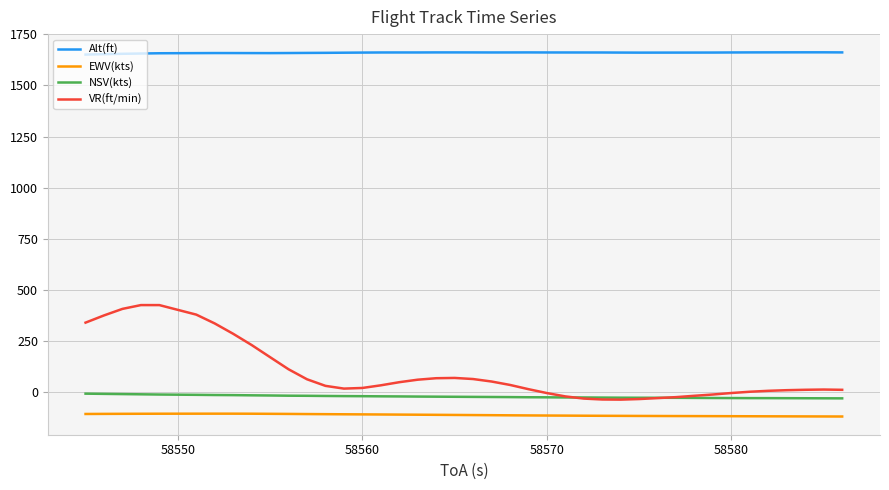

True or false: EWV(kts) and VR(ft/min) intersect in this chart.

False